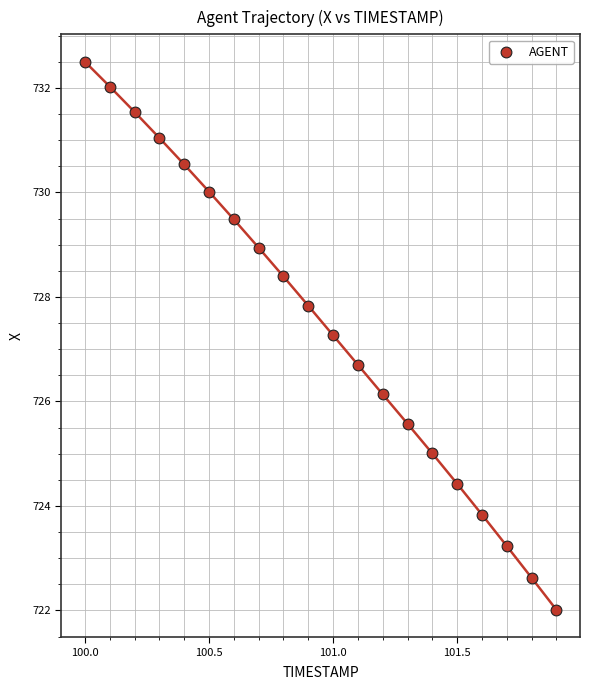

What is the range of Y values (max minus min)?

10.5